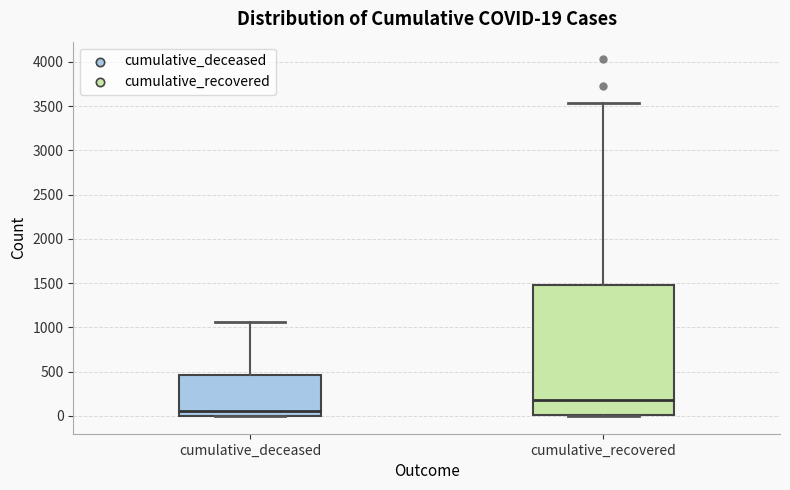

Comparing the boxes themselves (not the whiskers), which one is the tallest?

cumulative_recovered